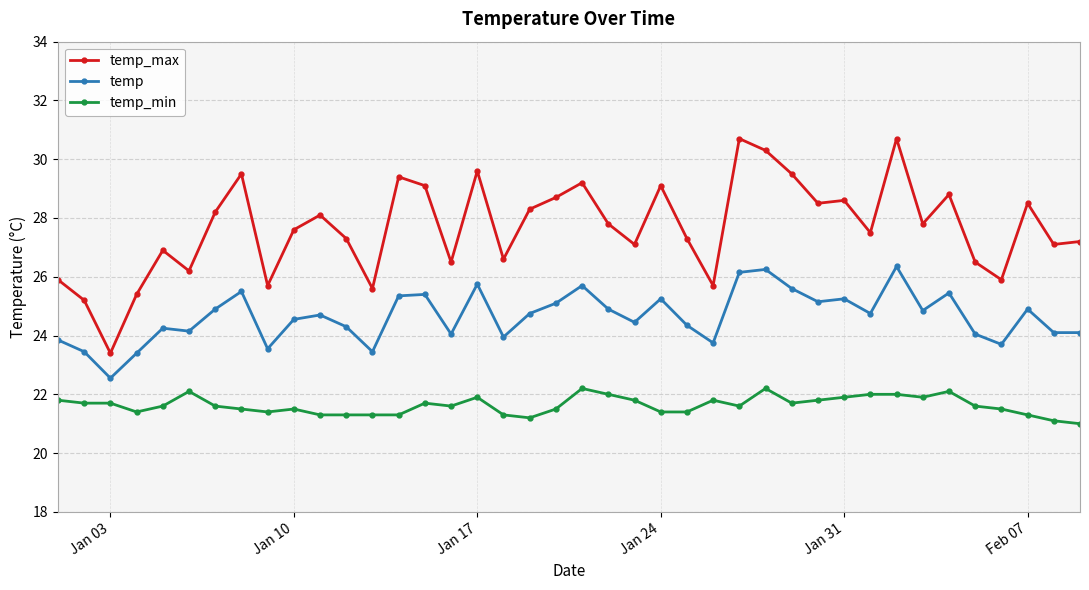

True or false: temp_min and temp intersect in this chart.

False